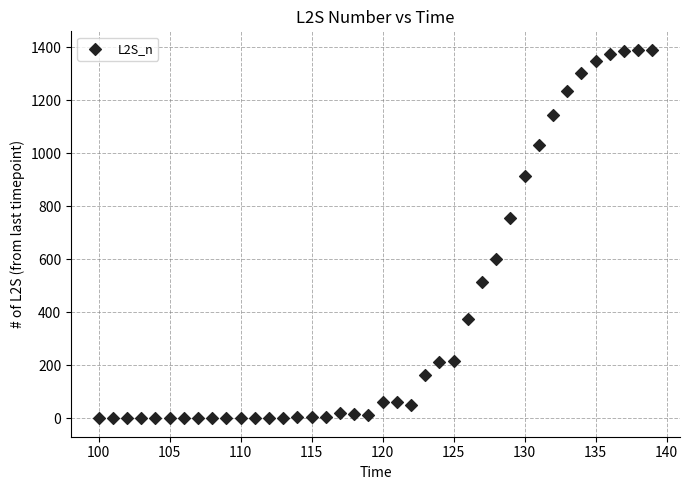

What is the range of X values (max minus min)?

39.0